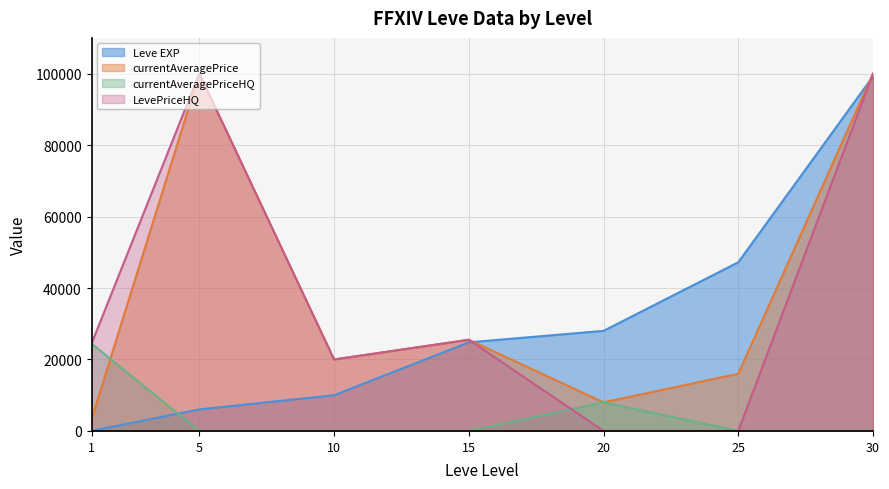

What is the difference between the maximum and minimum values in the LevePriceHQ series?

100000